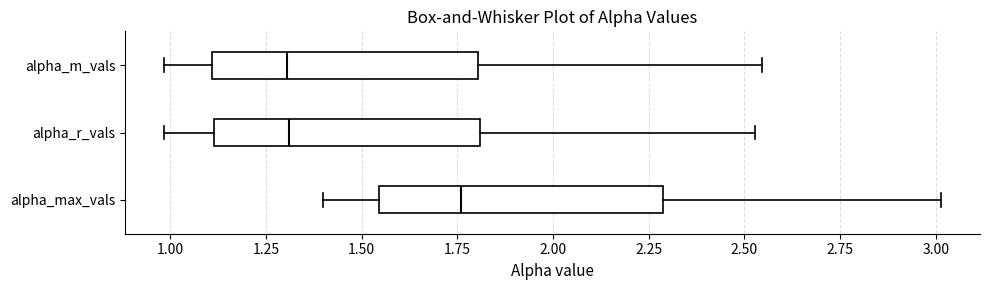

Reading bottom to top, read every box against the x-axis: the position of its median line, the range the box covers, and the ends of its whiskers. The values are not printed on the chart, so give them approximately, as read against the axis.

alpha_max_vals: median 1.75, box 1.55 to 2.30, whiskers 1.40 to 3.00
alpha_r_vals: median 1.30, box 1.10 to 1.80, whiskers 1.00 to 2.55
alpha_m_vals: median 1.30, box 1.10 to 1.80, whiskers 1.00 to 2.55